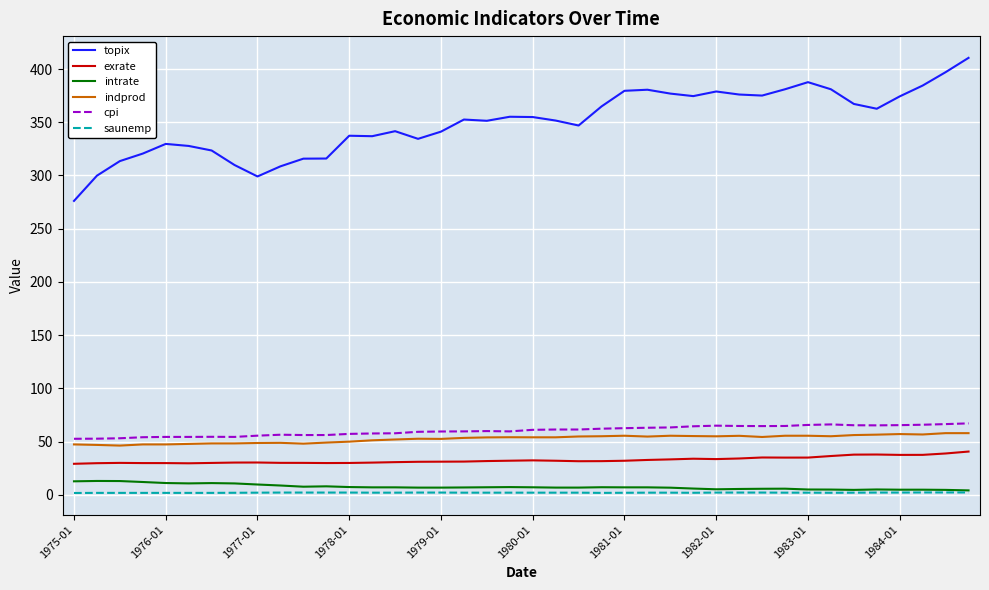

Which series has the widest spread of values?

topix